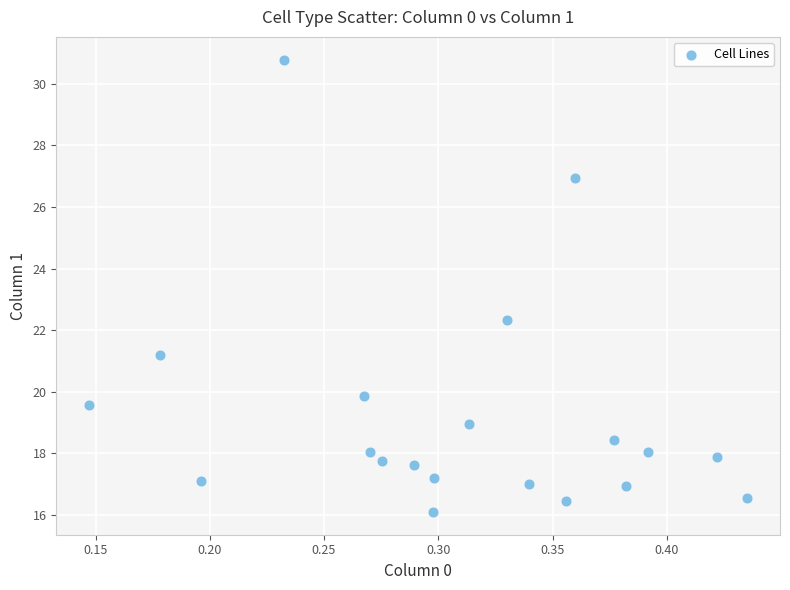

What is the range of Y values (max minus min)?

14.7